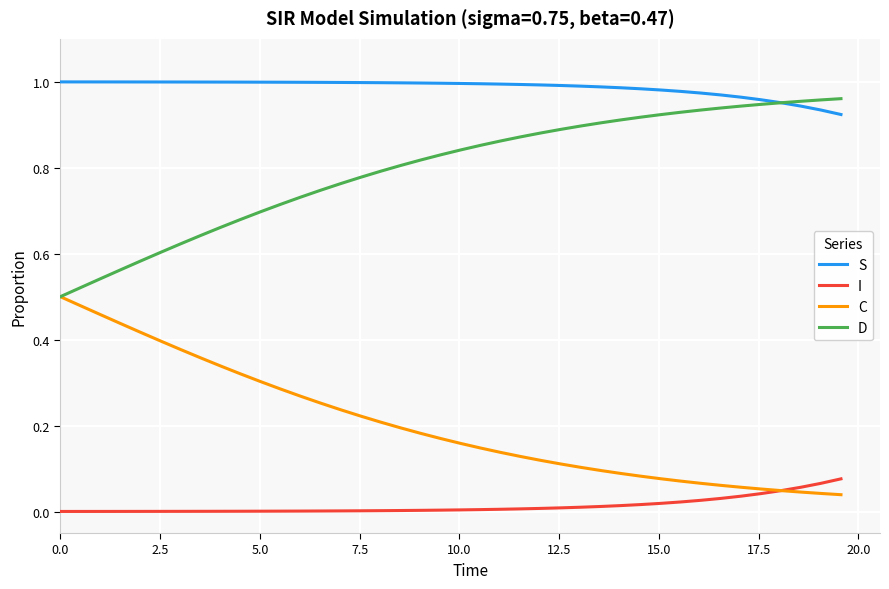

Rank the series by their maximum value, from highest to lowest.

S, D, C, I